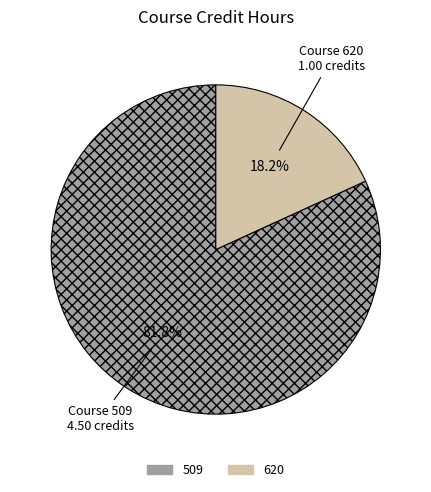

Which has a higher value, 509 or 620?

509